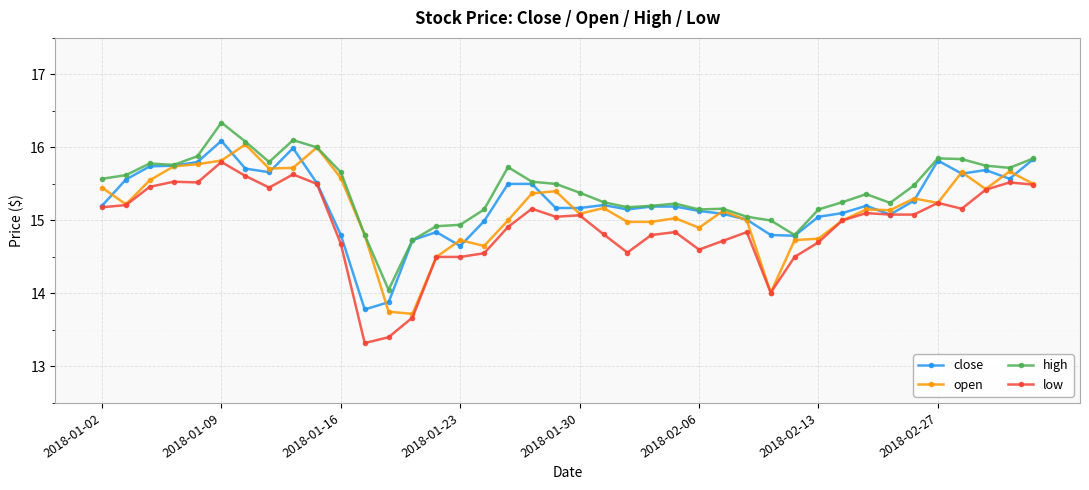

What is the smallest value displayed?

13.3